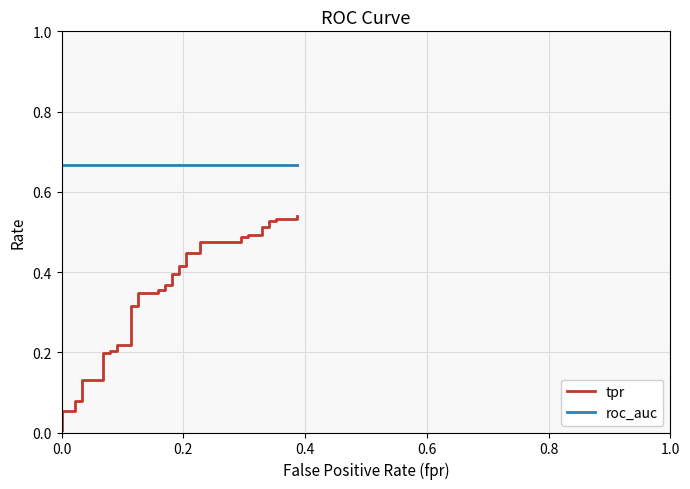

True or false: roc_auc and tpr cross at least once.

False